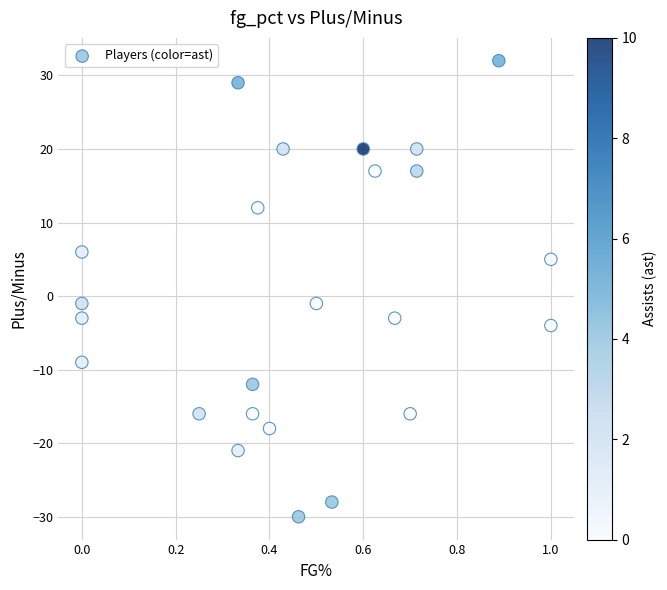

What is the range of Y values (max minus min)?

62